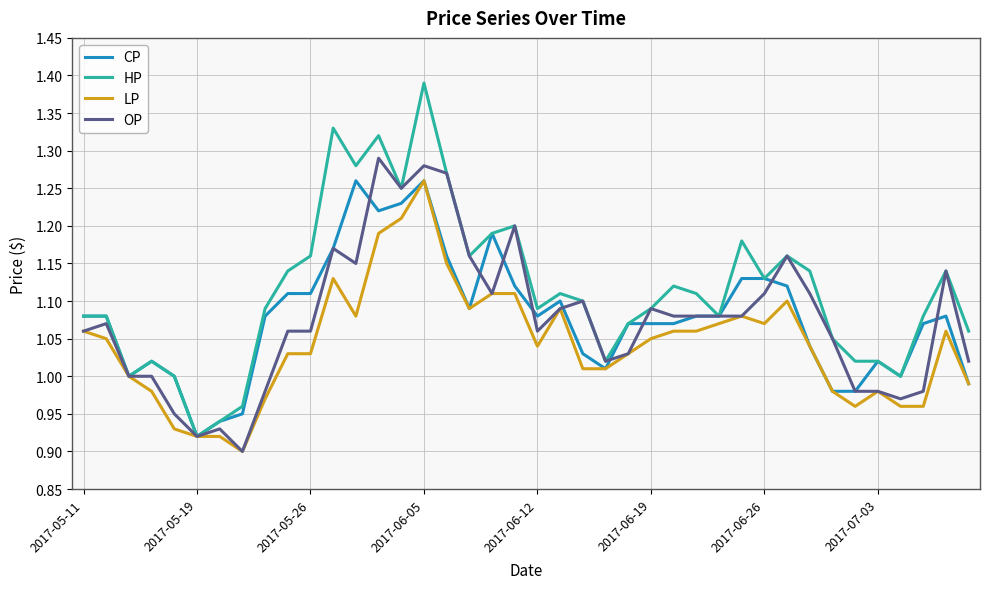

Which series has the largest range (max minus min)?

HP